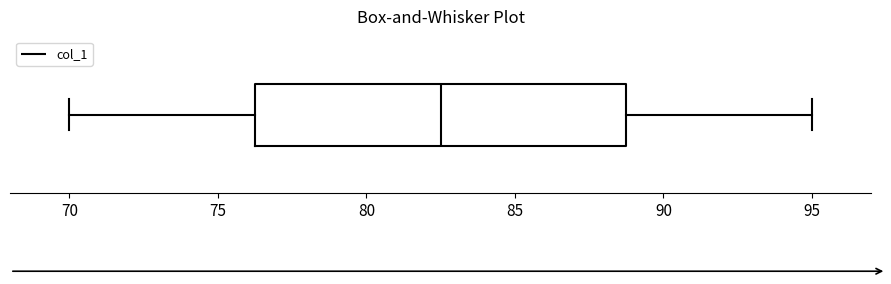

Transcribe this box plot: give where the median line is, the range the box spans, and where the two whiskers end, as read against the x-axis. The values are not printed on the chart, so give them approximately, as read against the axis.

median 82.5, box 76.5 to 89.0, whiskers 70.0 to 95.0